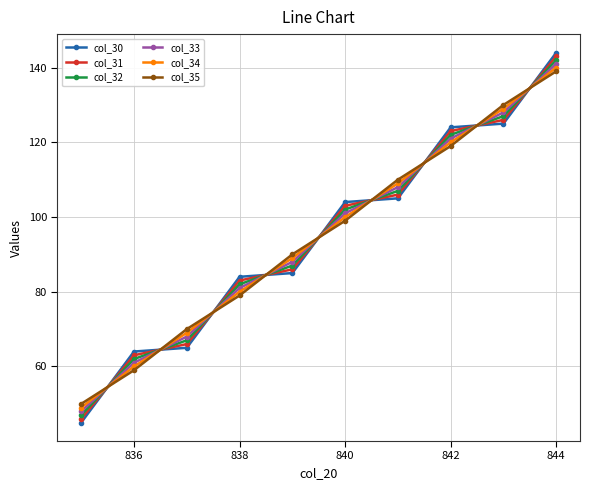

What is the value of the col_32 point at the 10th from the left?

142.0